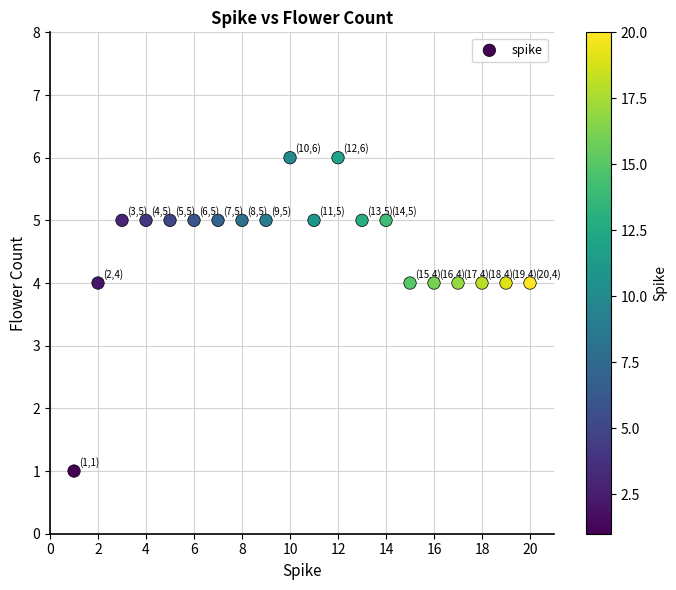

What is the range of Y values (max minus min)?

5